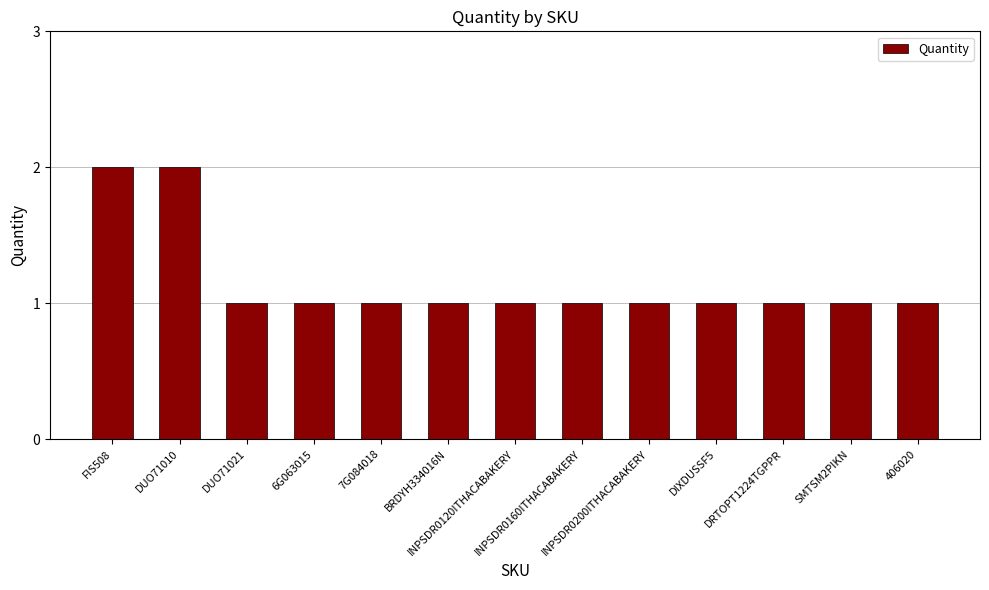

What is the difference between the maximum and minimum values?

1